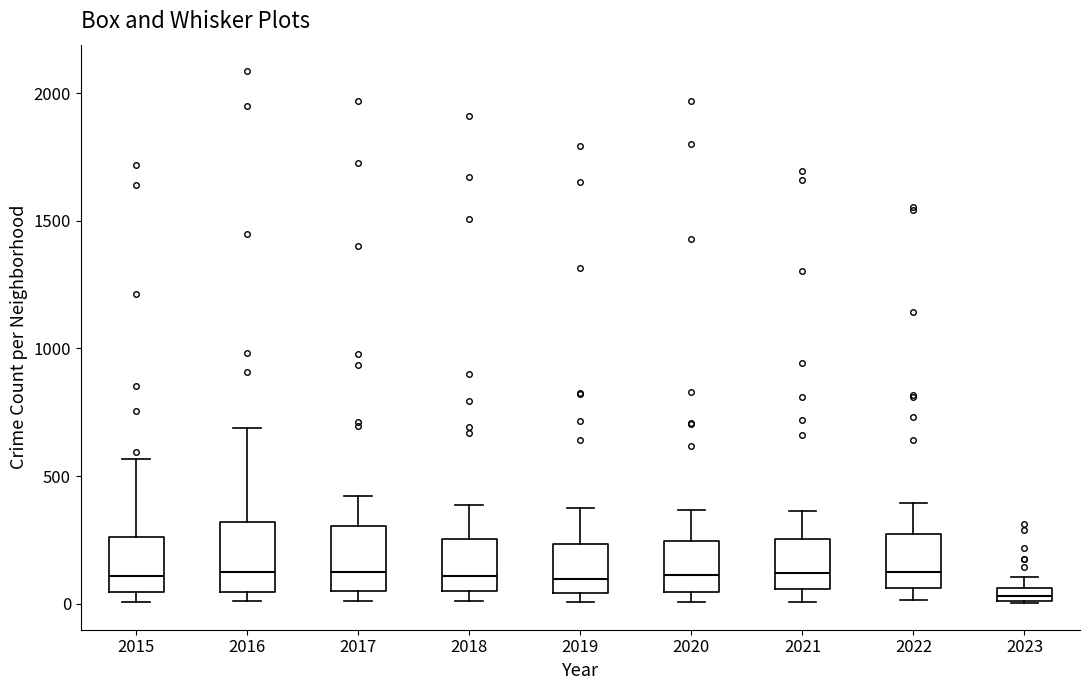

Which box has the lowest median line?

2023